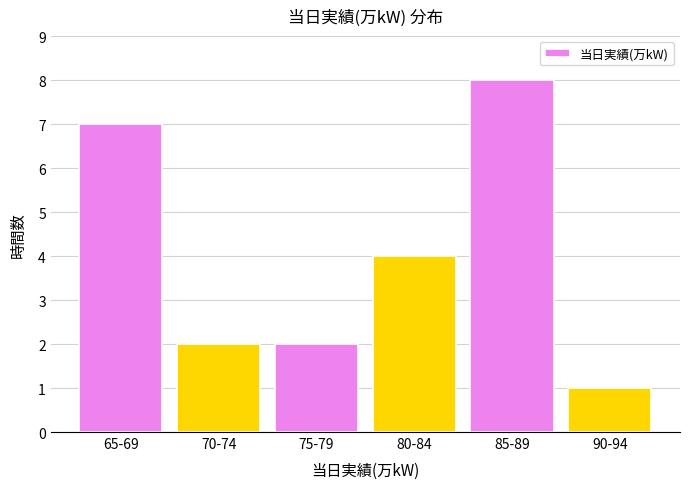

Reading right to left, what are all the values shown in this chart?

1	8	4	2	2	7